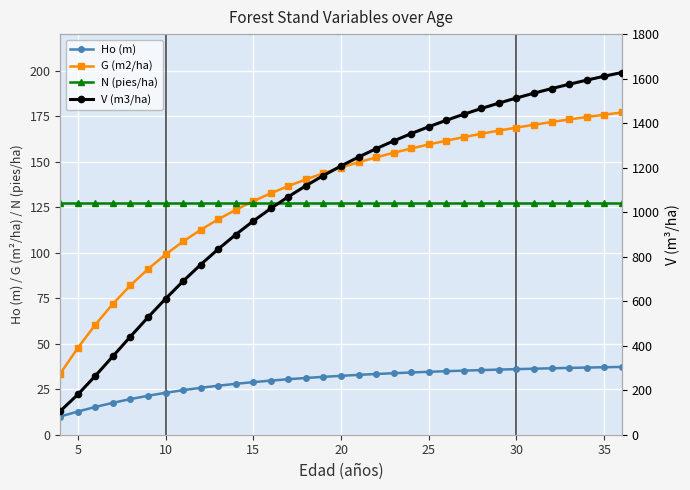

What are all the series names shown in the legend?

Ho (m), G (m2/ha), N (pies/ha), V (m3/ha)